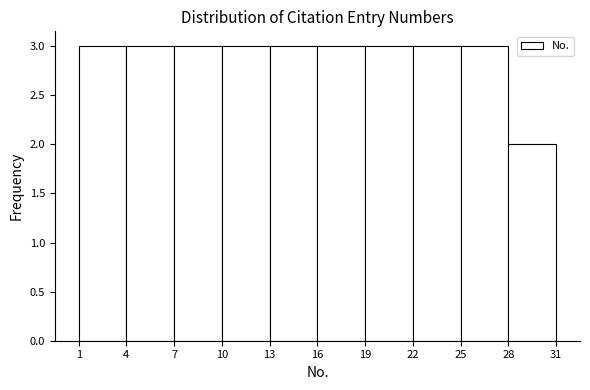

What is the height of the bar covering 10 to 13 on the x-axis? The values are not printed on the chart, so give them approximately, as read against the axis.

3